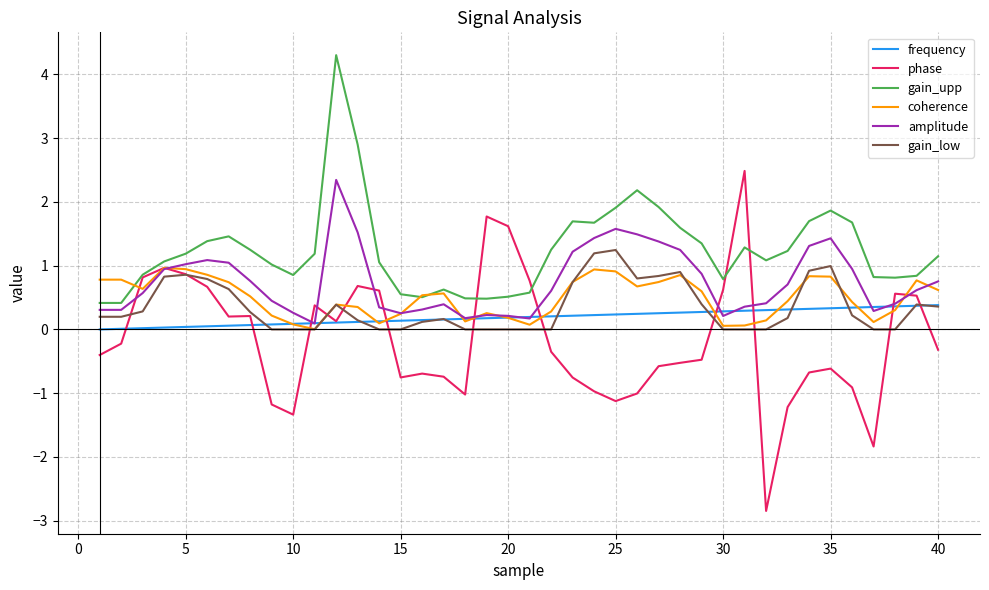

Is this an area chart (filled region under the line)?

No